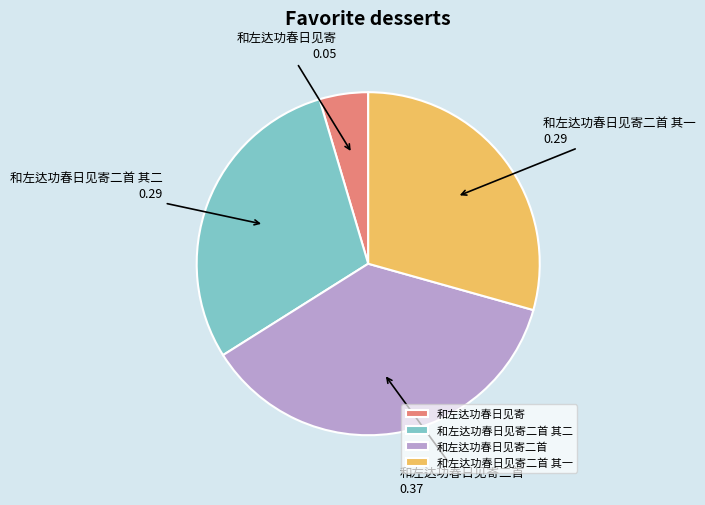

How many segments does this pie chart have?

4